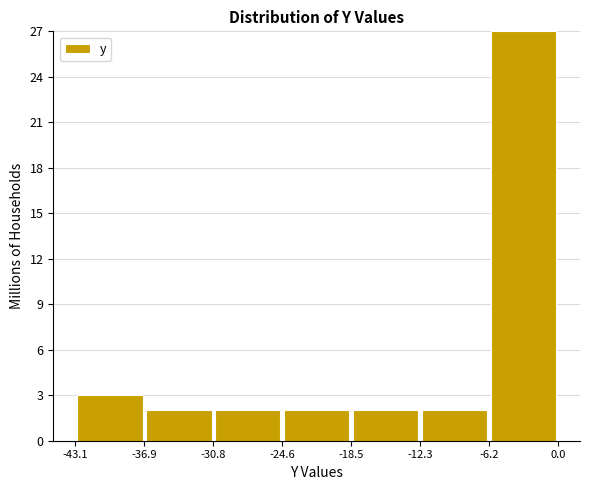

Over which range of the x-axis is the bar tallest?

-6.2 to 0.0